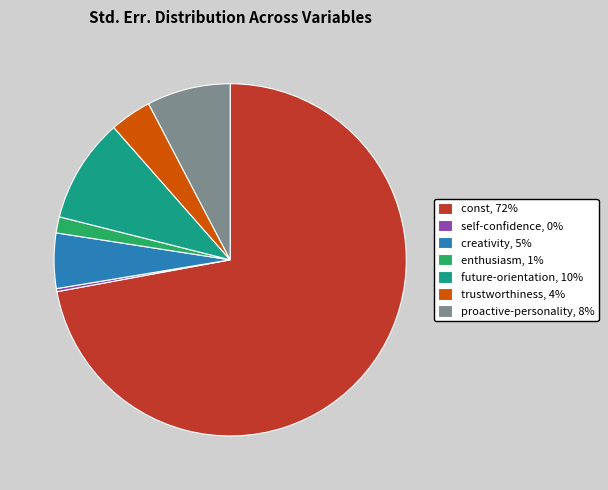

Which category has the smallest portion of the pie?

self-confidence